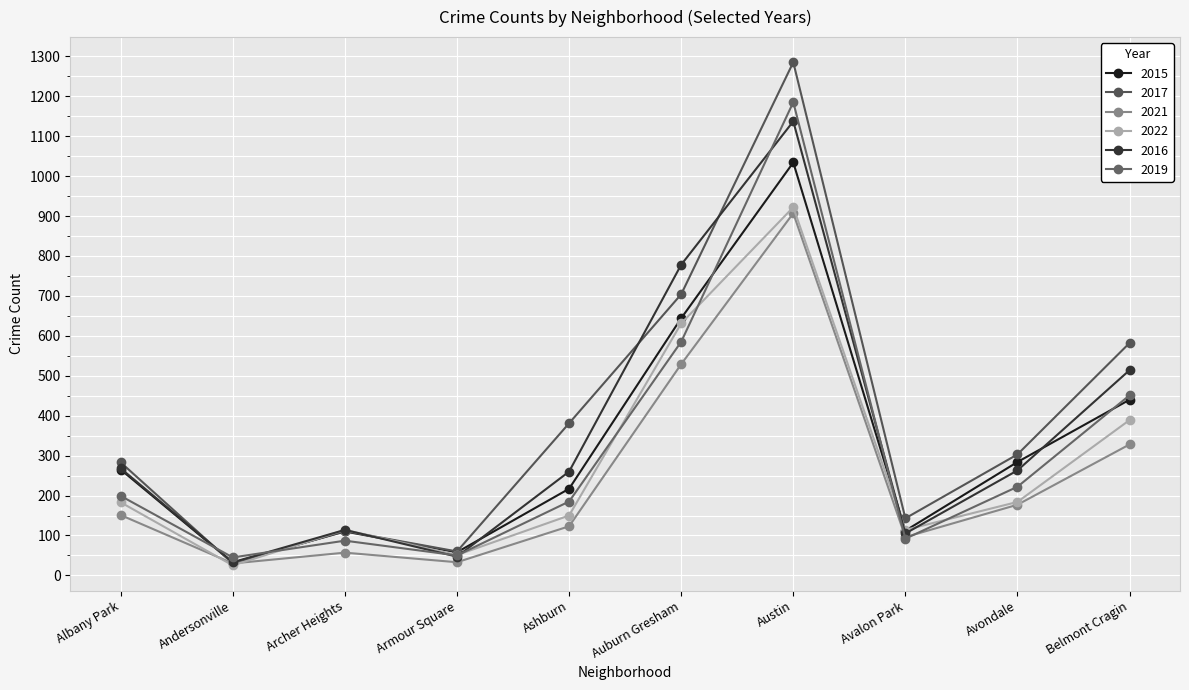

Which series has the largest total across all categories?

2017